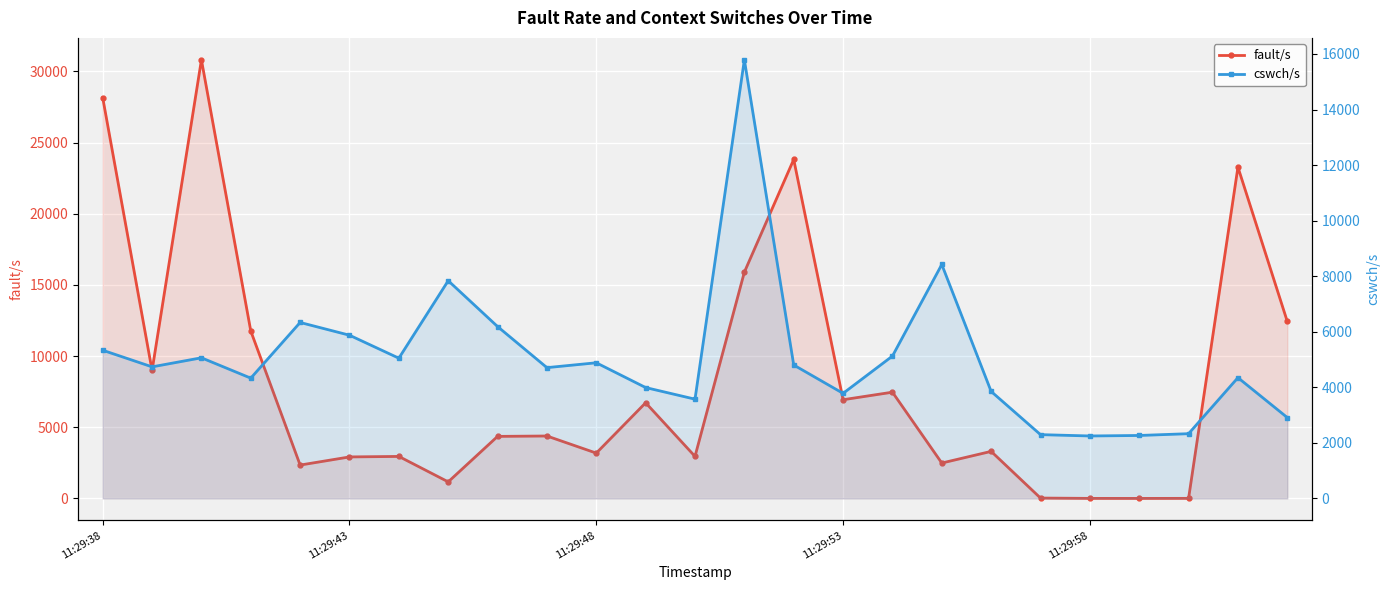

Count the number of categories in the chart.

25